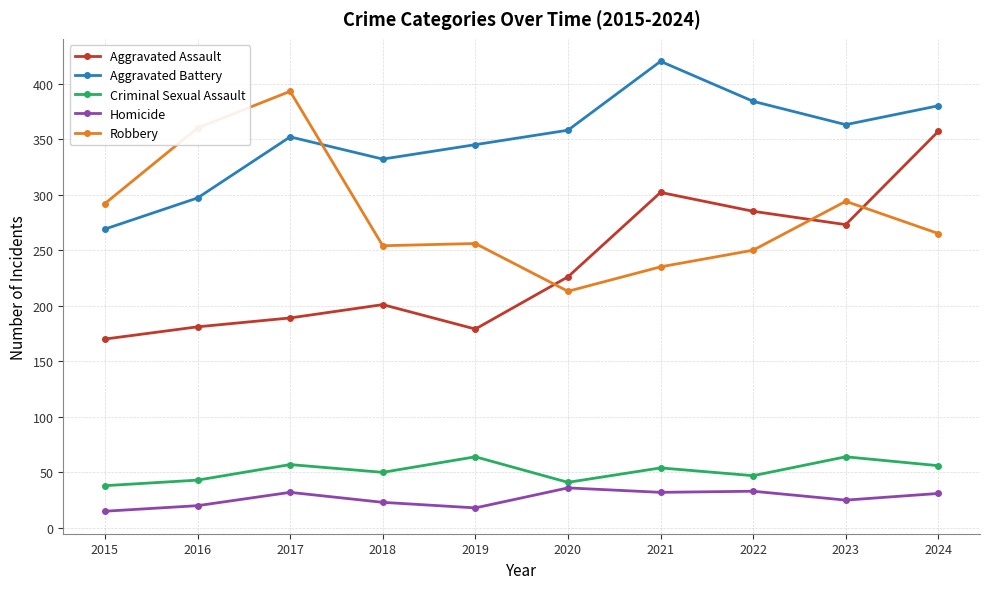

What is the difference between the highest and lowest values at 2023?

338